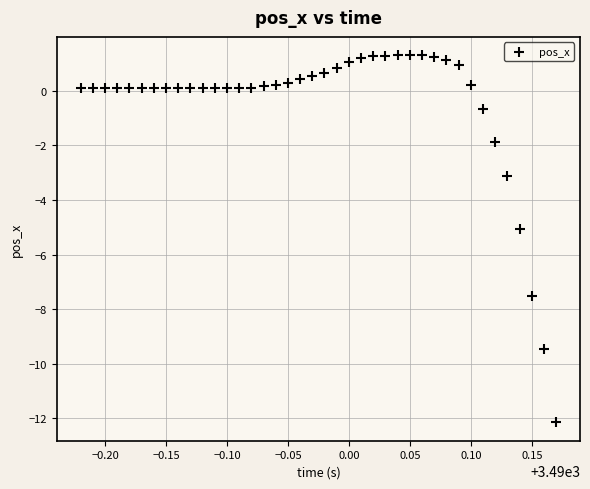

What is the range of X values (max minus min)?

0.4